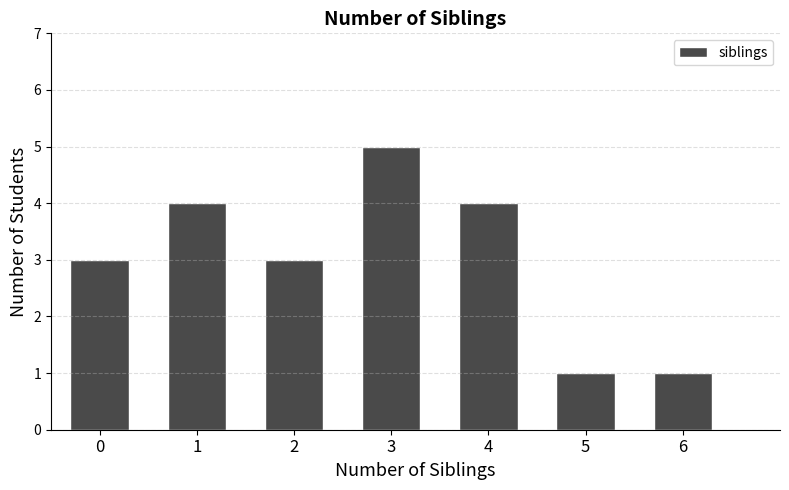

Reading left to right, what are all the values shown in this chart?

0=3	1=4	2=3	3=5	4=4	5=1	6=1